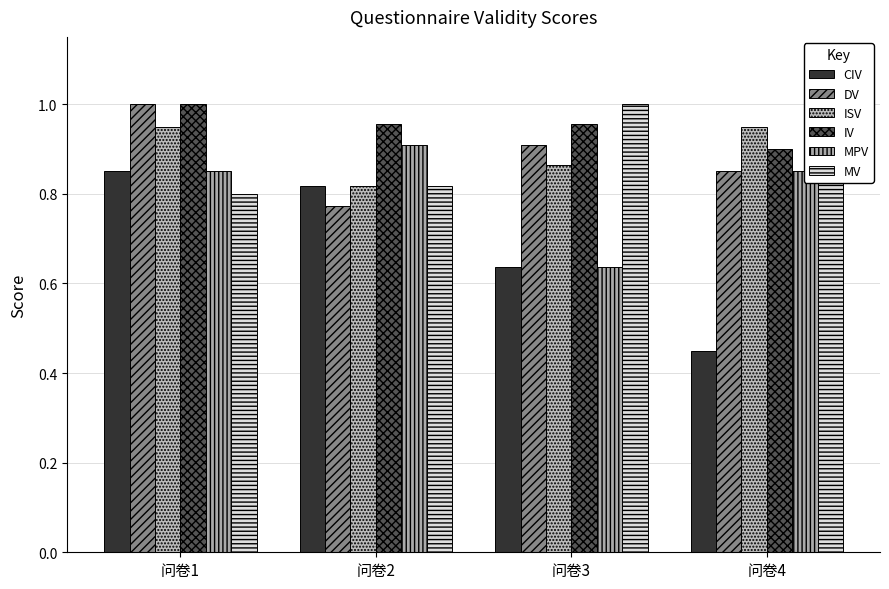

Which series has the largest total across all categories?

IV